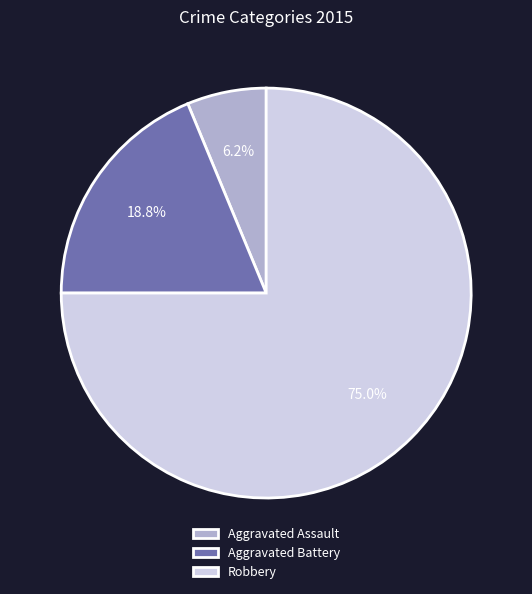

To the nearest percent, what is the average slice percentage?

33%